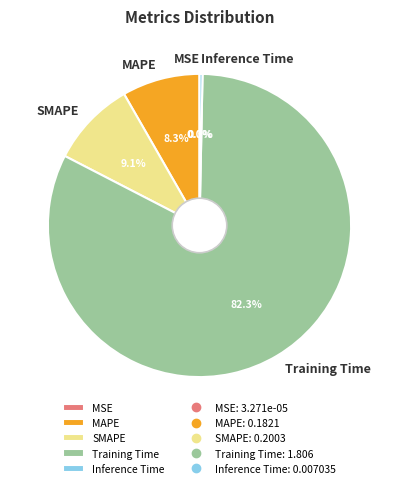

Combined, do Inference Time and SMAPE account for over 50%?

No